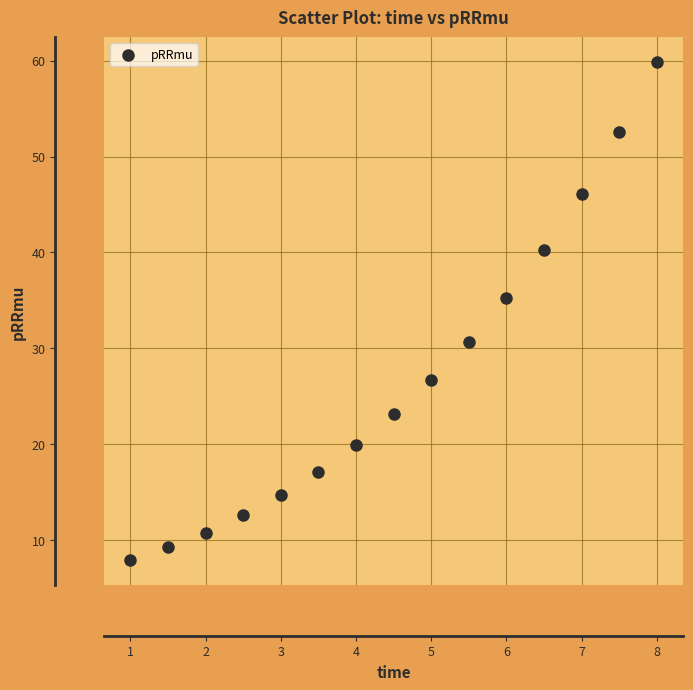

What is the range of Y values (max minus min)?

52.0